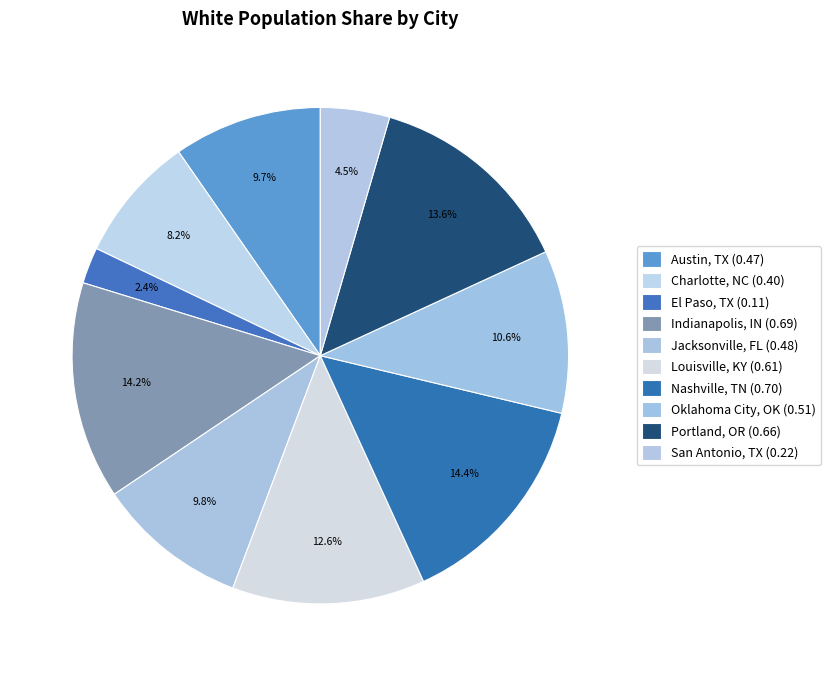

To the nearest percent, what is the combined percentage of Louisville, KY and Charlotte, NC?

21%